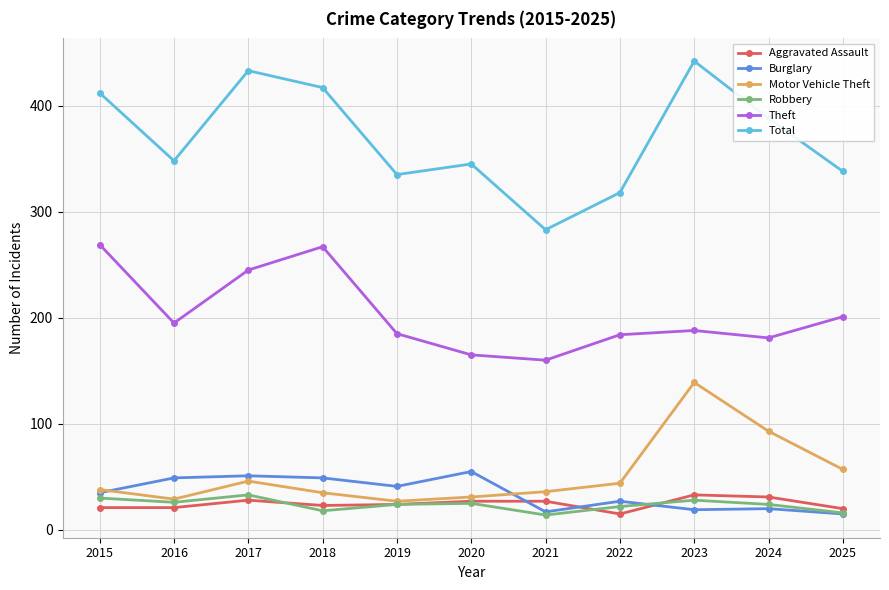

What is the spread (max minus min) of values at 2016?

327